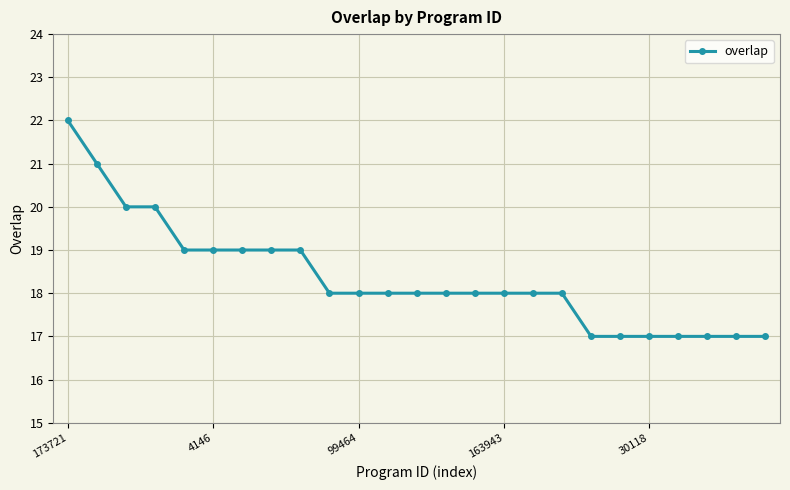

How many series are shown in this chart?

1